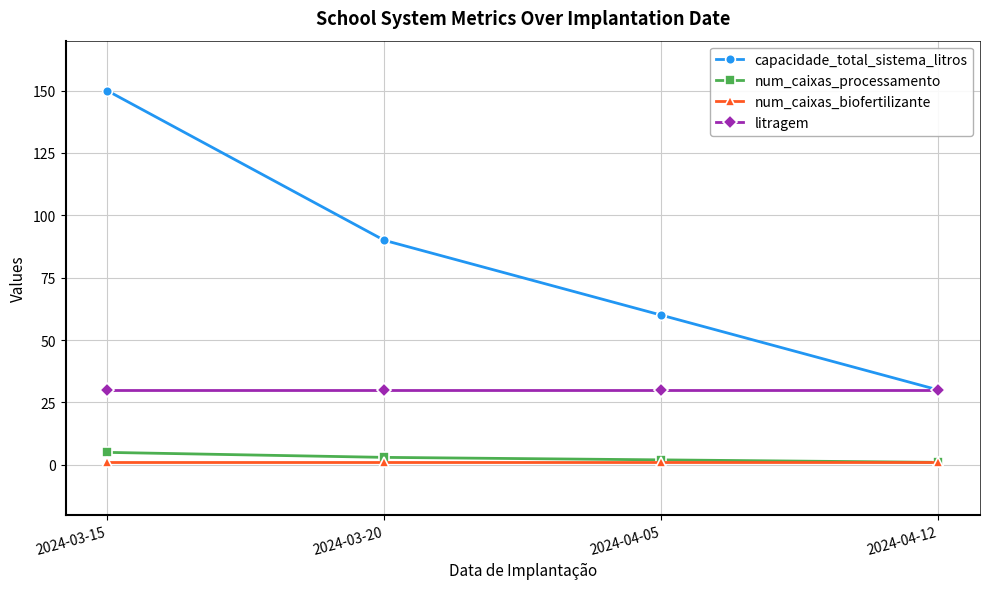

What are all the series names shown in the legend?

capacidade_total_sistema_litros, num_caixas_processamento, num_caixas_biofertilizante, litragem